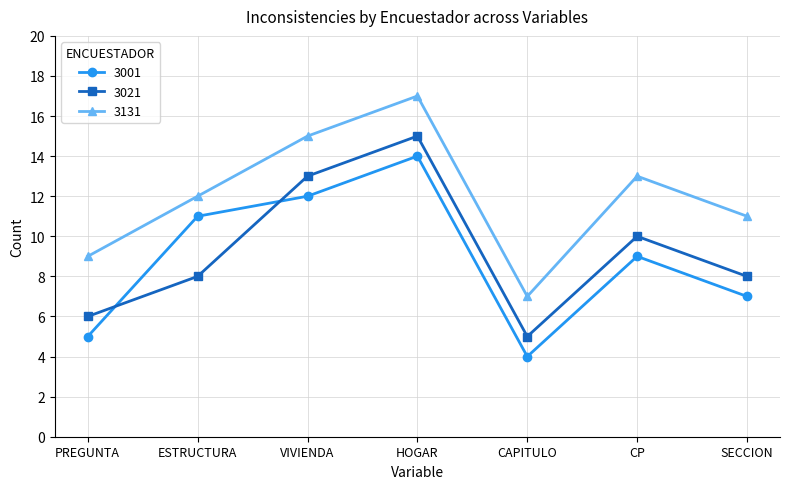

What is the difference between the maximum and second lowest values in the 3021 series?

9